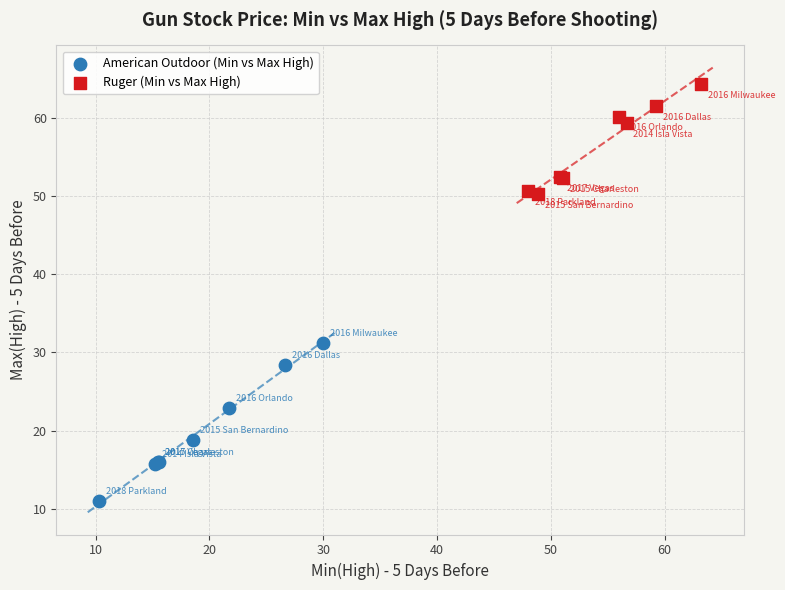

Which series contains the highest Y value?

Ruger (Min vs Max High)